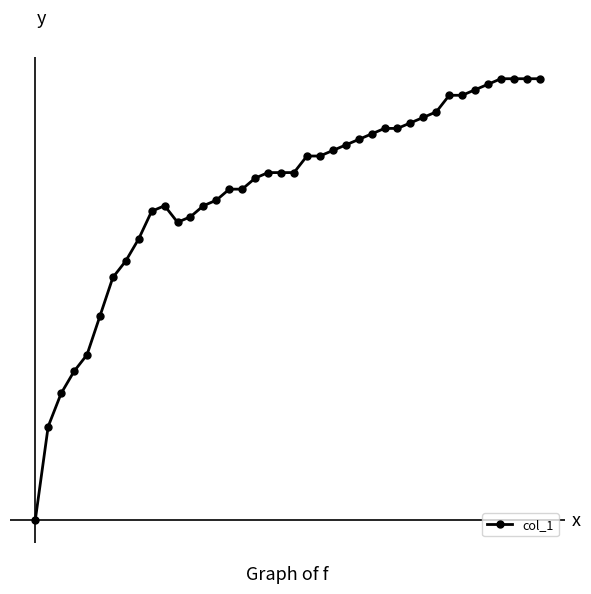

Is this an area chart (filled region under the line)?

No